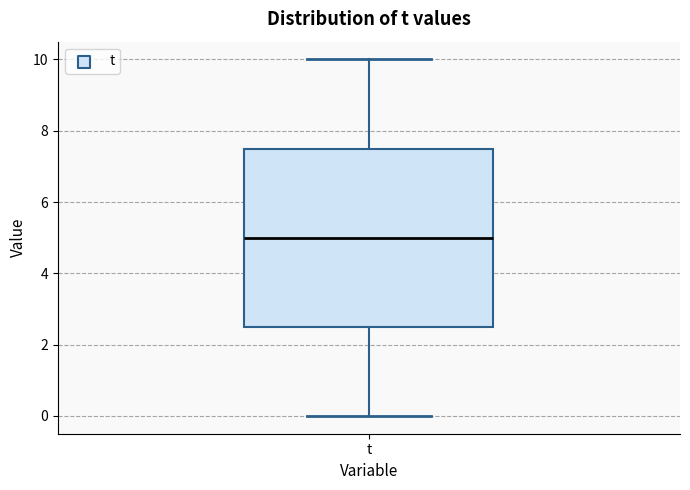

Where does the median line of the box for t sit on the y-axis? The values are not printed on the chart, so give them approximately, as read against the axis.

5.0